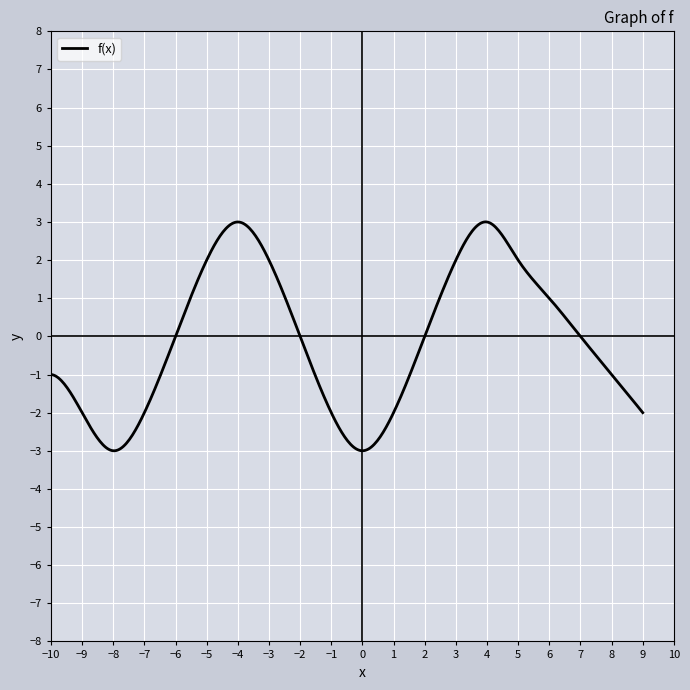

What is the greatest value displayed?

3.0